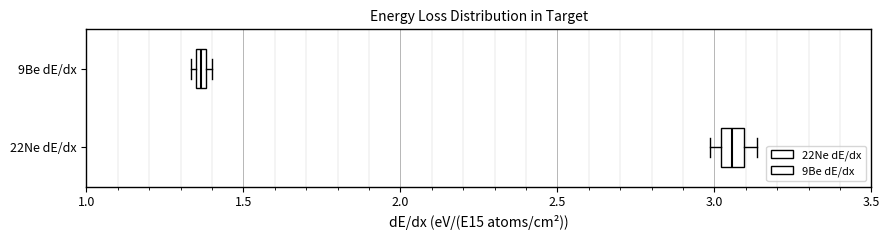

Where is the right edge of the box for 9Be dE/dx on the x-axis? The values are not printed on the chart, so give them approximately, as read against the axis.

1.40